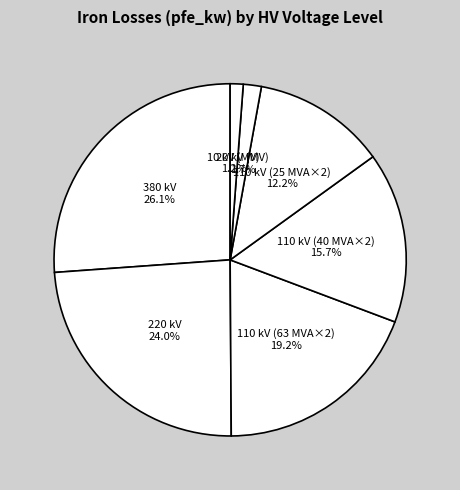

How much of the chart is everything except 110 kV (63 MVA×2)?

80.8%